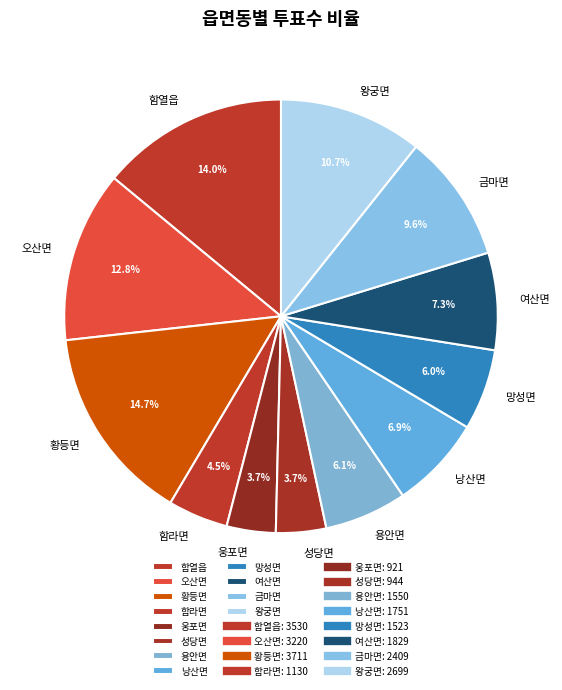

Which has a higher value, 황등면 or 함열읍?

황등면